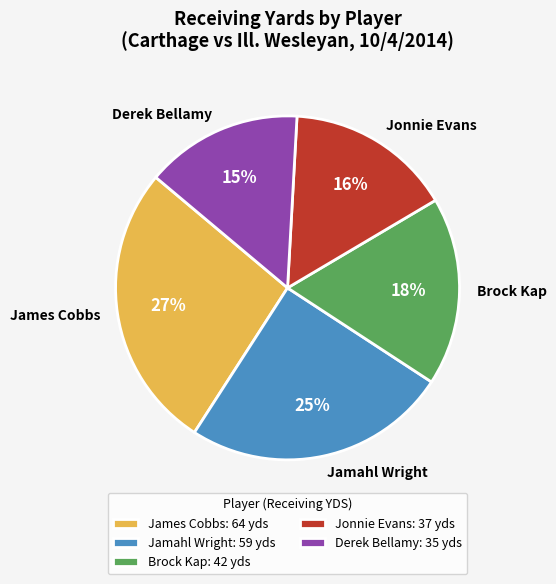

Which category has the biggest portion of the pie?

James Cobbs